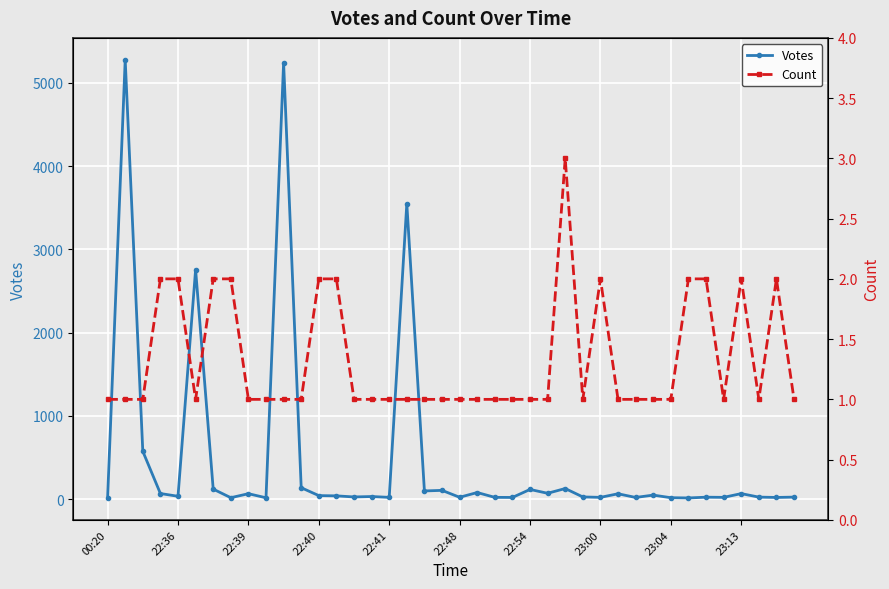

What is the total value across all series at 22:54?

124